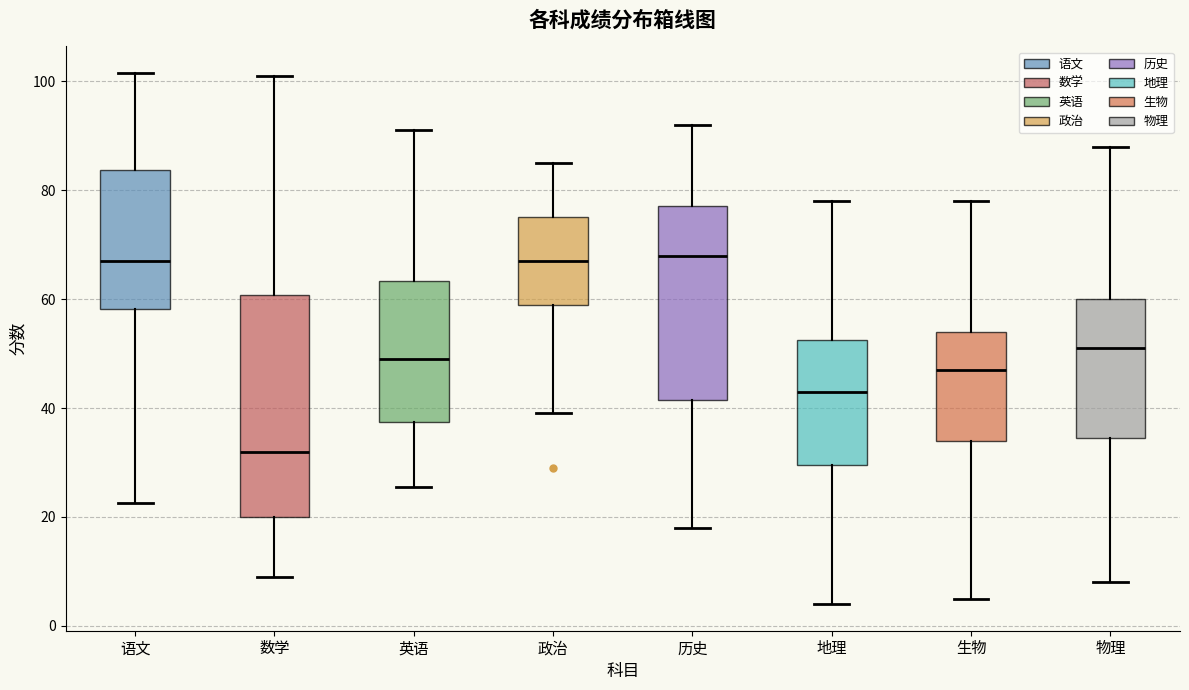

Comparing the boxes themselves (not the whiskers), which one is the tallest?

数学